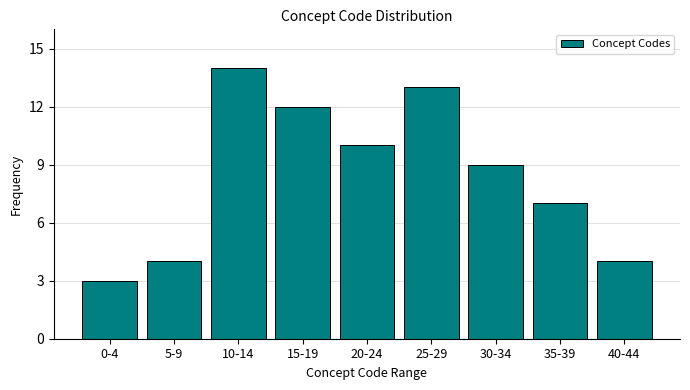

Reading right to left, what are all the values shown in this chart?

4	7	9	13	10	12	14	4	3